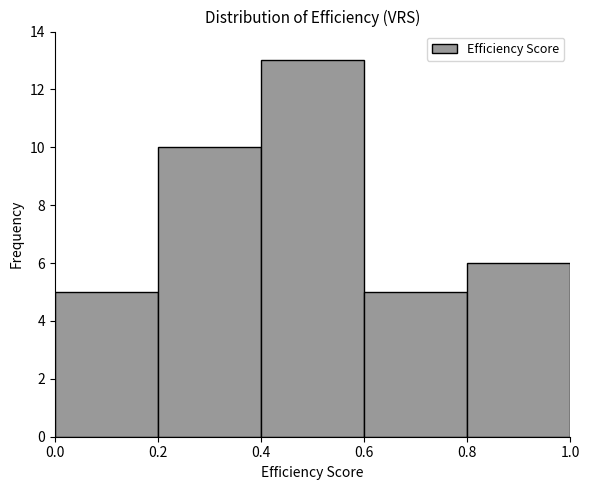

Reading left to right, transcribe this chart: for each bar, give the range it covers on the x-axis and its height. The values are not printed on the chart, so give them approximately, as read against the axis.

0.0 to 0.2: 5
0.2 to 0.4: 10
0.4 to 0.6: 13
0.6 to 0.8: 5
0.8 to 1.0: 6